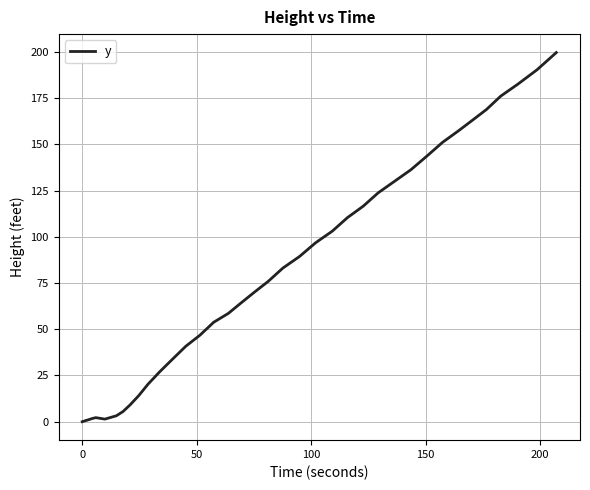

What is the greatest value displayed?

199.7